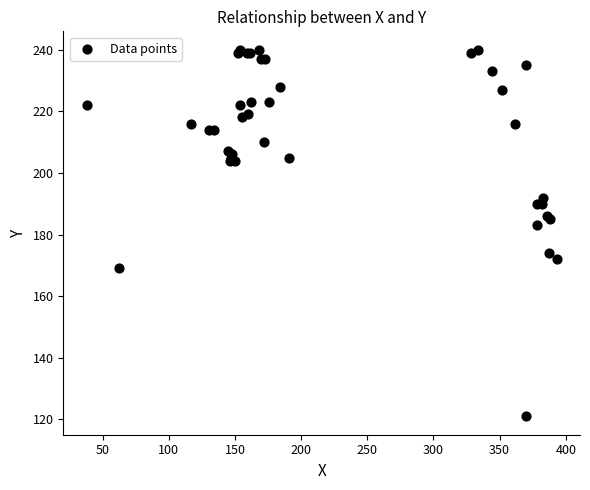

What Y value in the scatter plot is closest to 180?

183